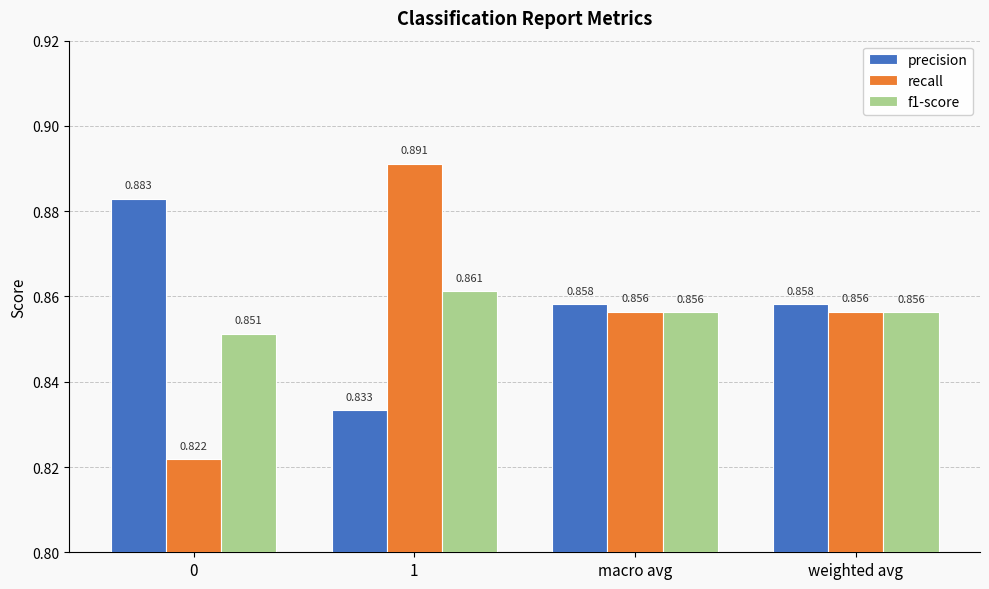

Which series changed the most between 0 and 1?

recall